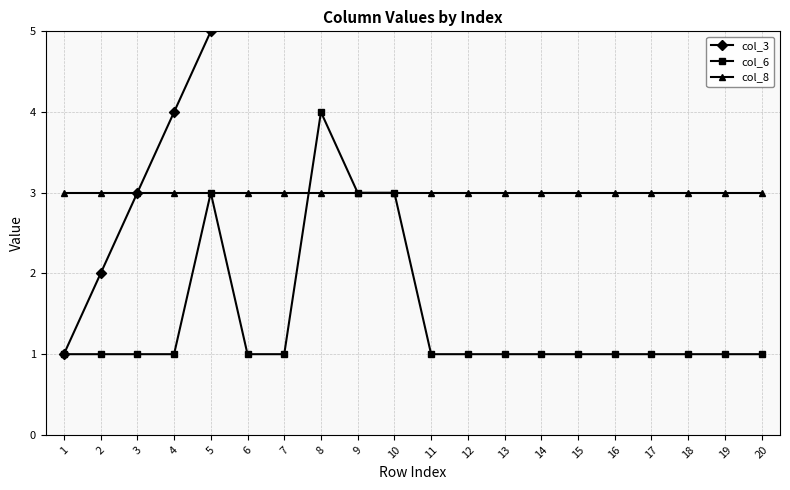

What is the difference between the highest and lowest values at 9?

6